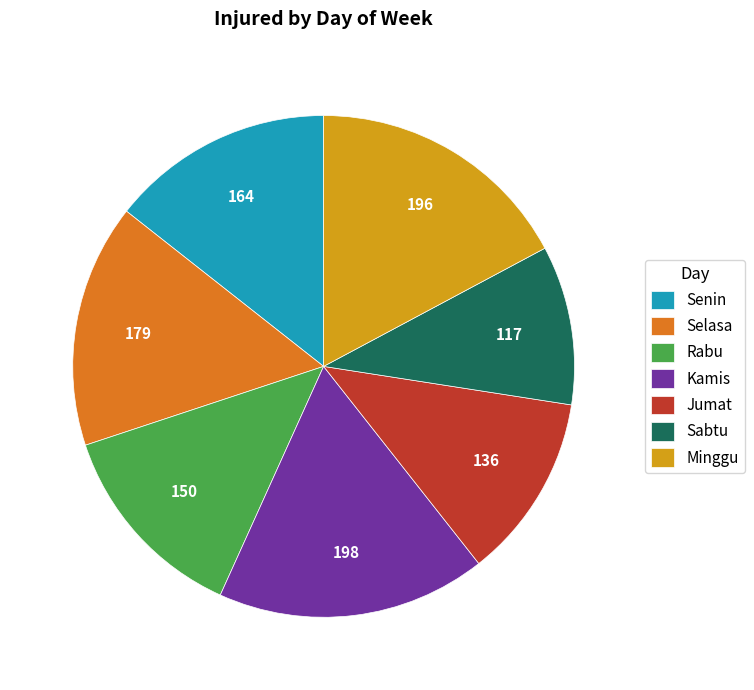

Count the number of slices in the pie.

7